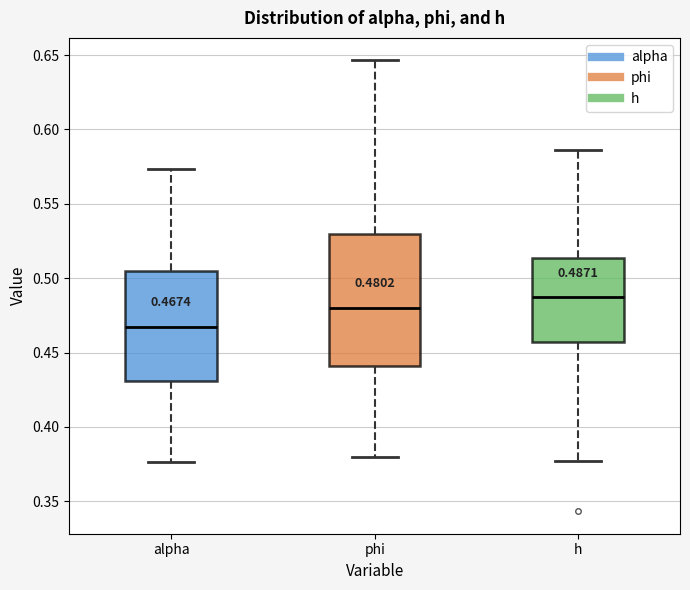

Comparing the boxes themselves (not the whiskers), which one is the tallest?

phi